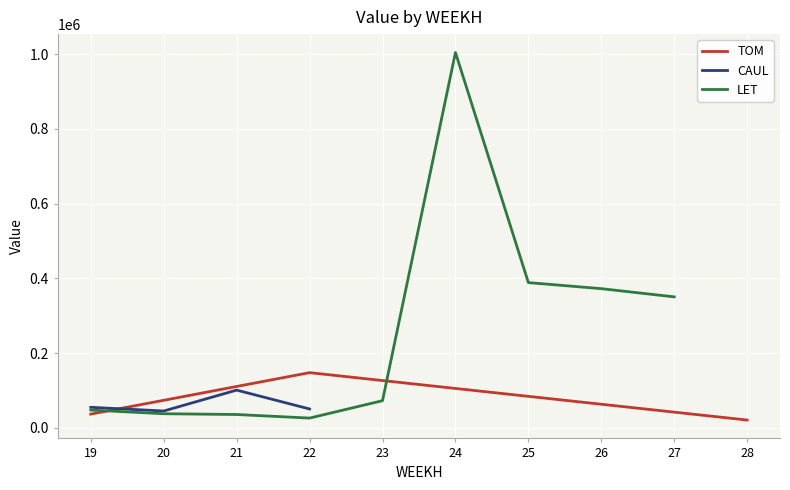

Rank the series by their average value, from lowest to highest.

CAUL, TOM, LET